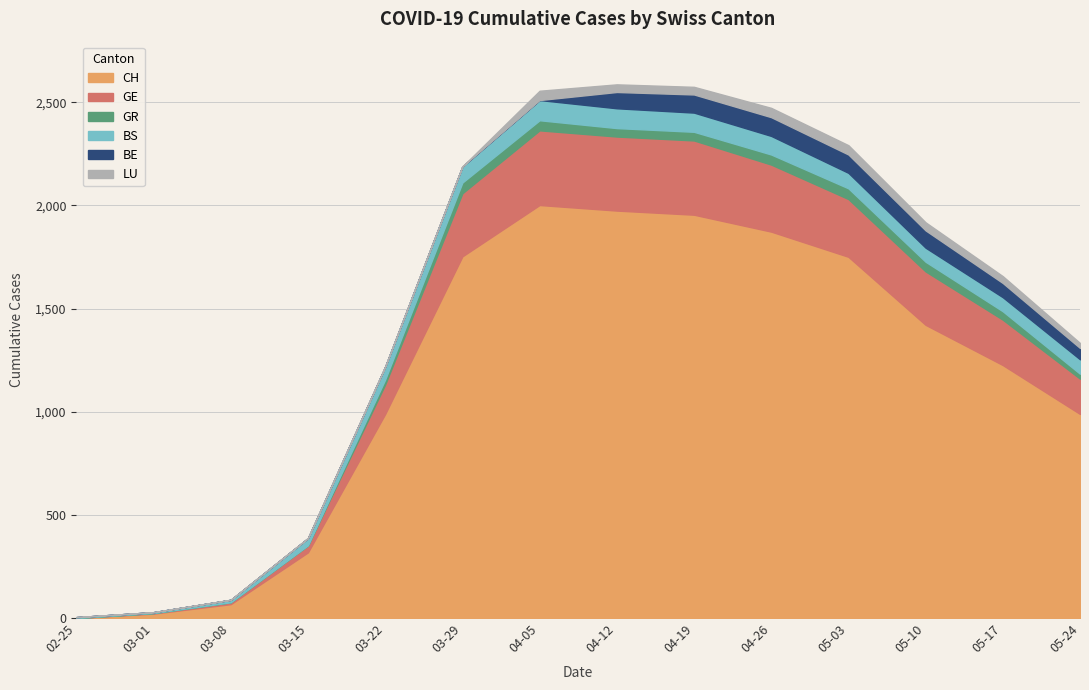

Count the number of data series in this chart.

6